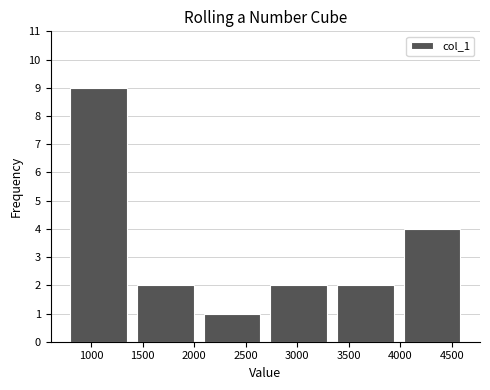

Over which range of the x-axis is the bar tallest?

750 to 1400